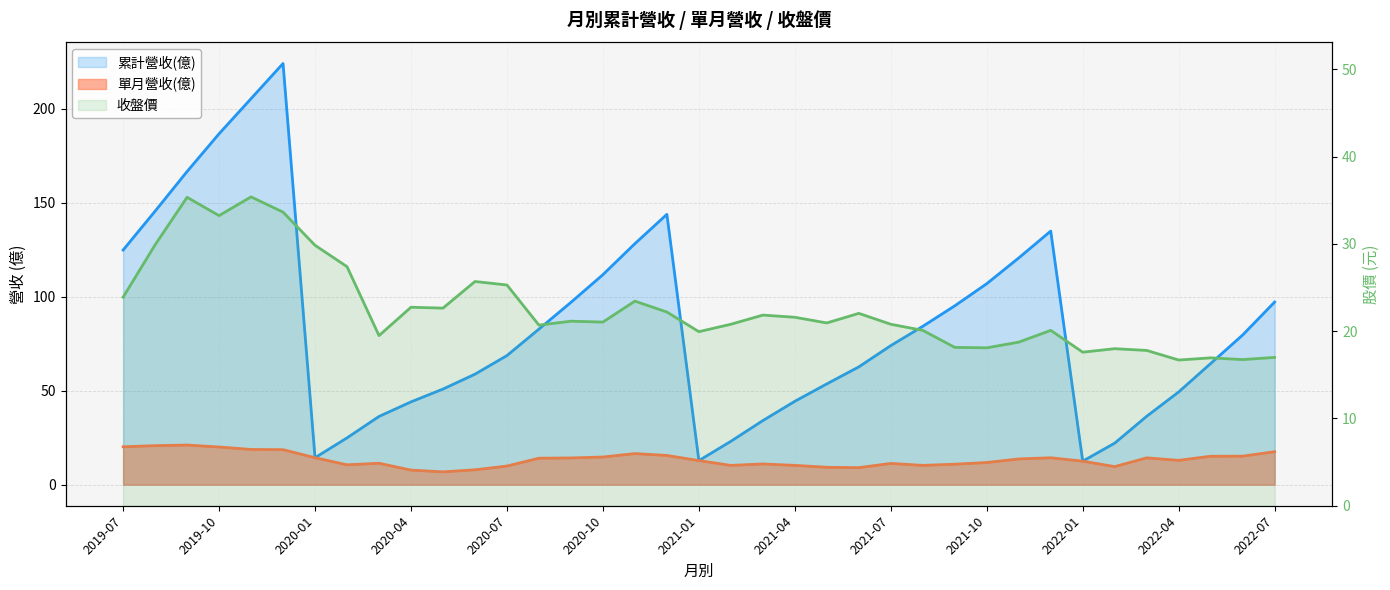

What is the value of the 單月營收(億) point at the 34th from the left?

13.0